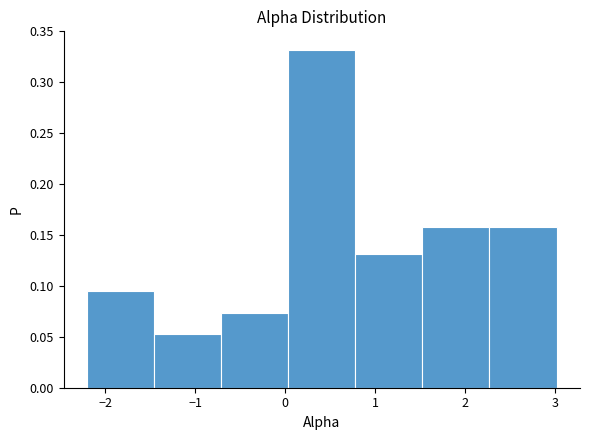

How tall is the bar that spans -1.5 to -0.7 on the x-axis? Neither the bar edges nor the heights are printed on the chart, so give them approximately, as read against the axes.

0.055